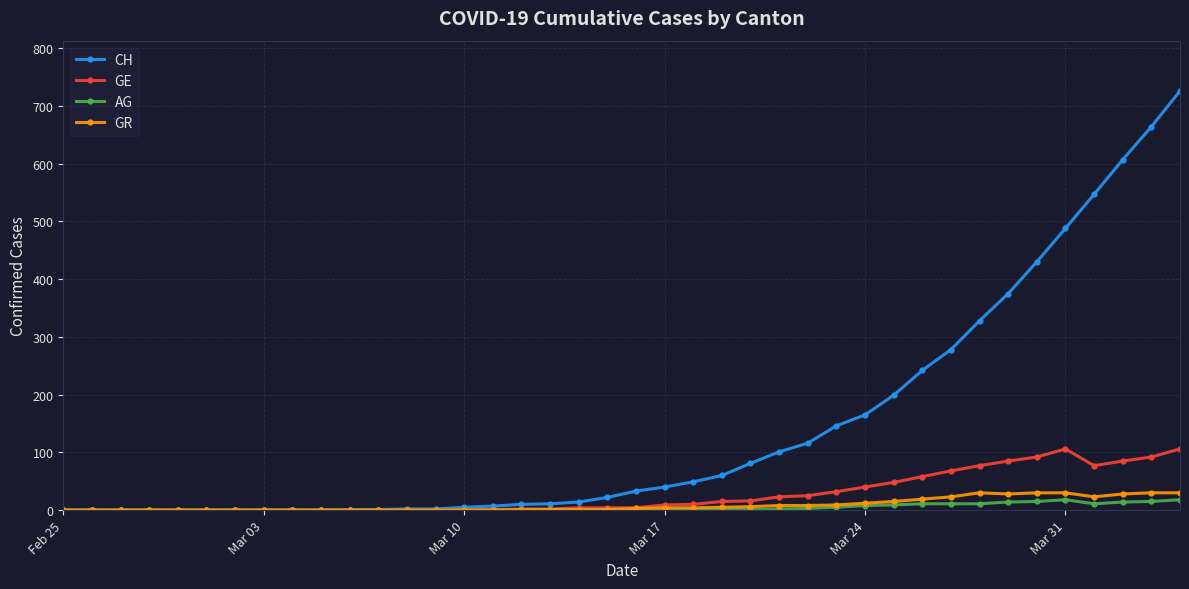

Which series has the largest range (max minus min)?

CH